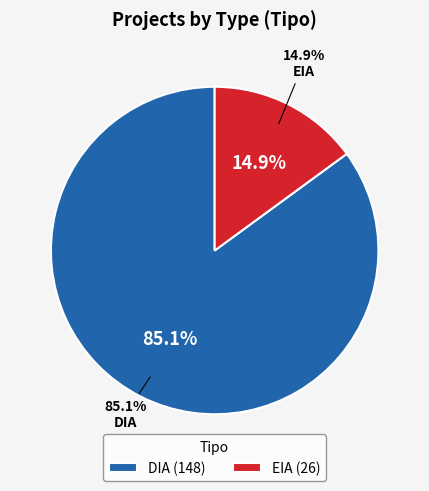

True or false: EIA accounts for 23% of the total.

False